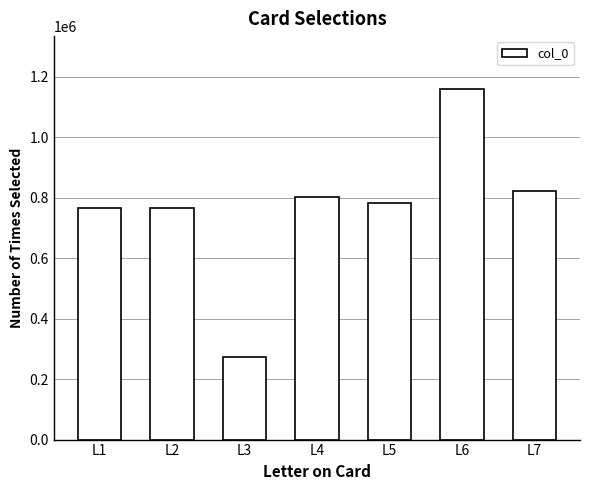

What is the greatest value displayed?

1160997